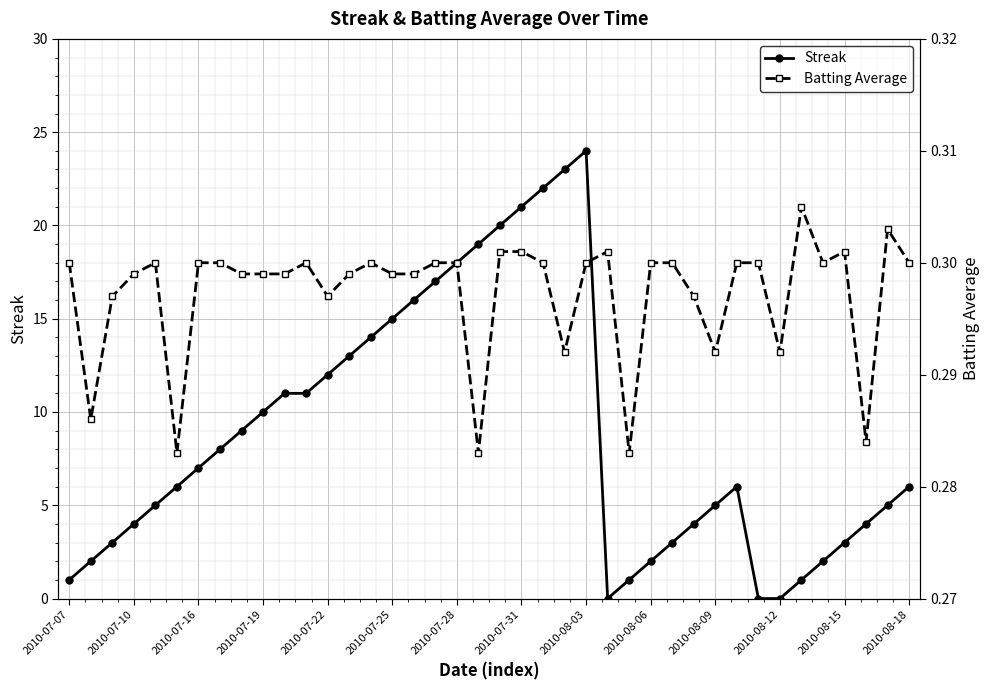

What value does the Streak series have at 2010-07-16?

7